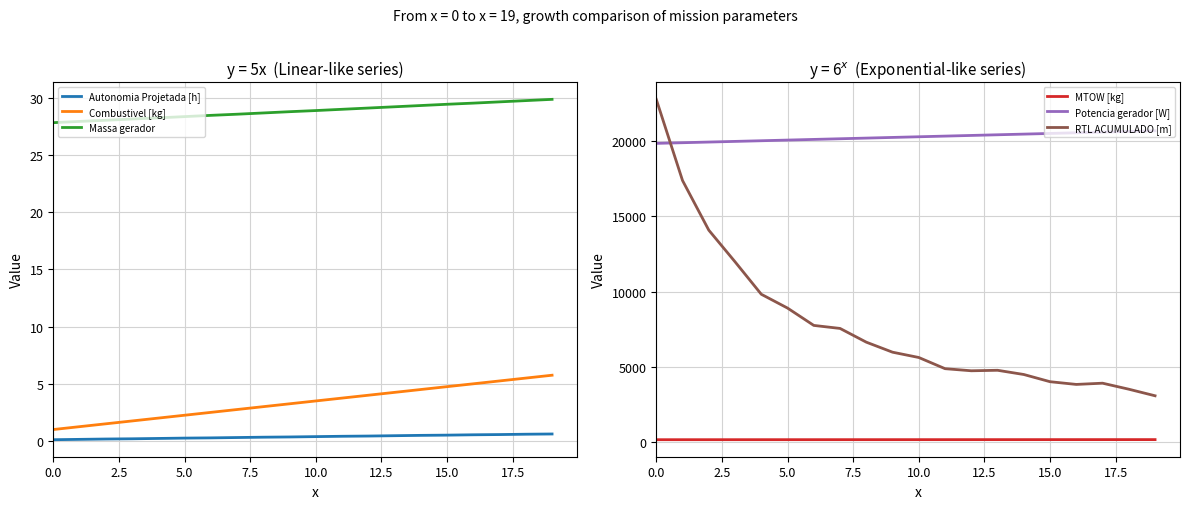

True or false: Autonomia Projetada [h] and MTOW [kg] intersect in this chart.

False